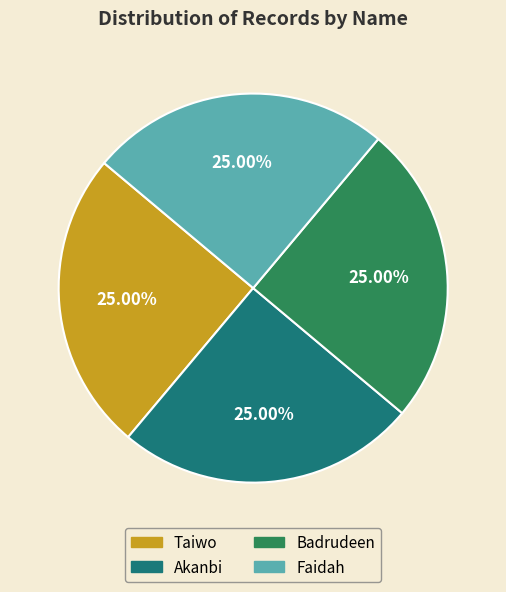

Is Faidah the majority of the pie?

No